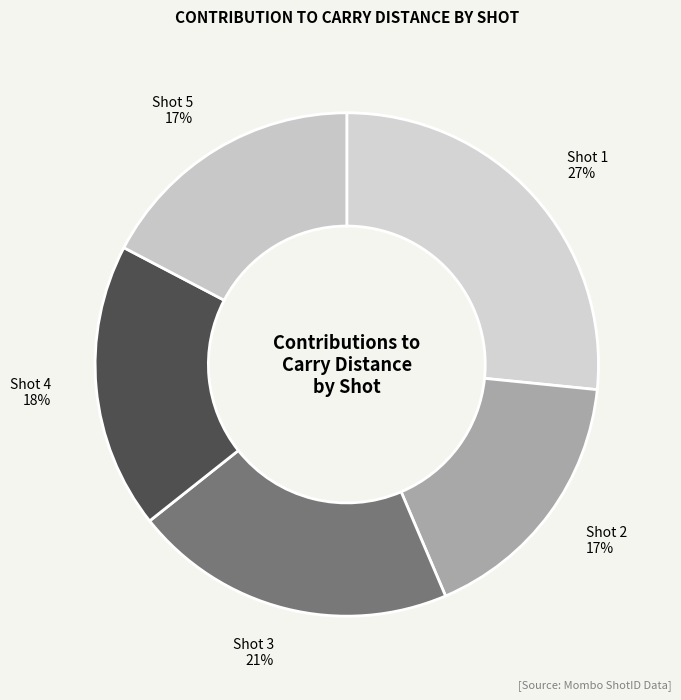

Which slice is the largest?

Shot 1